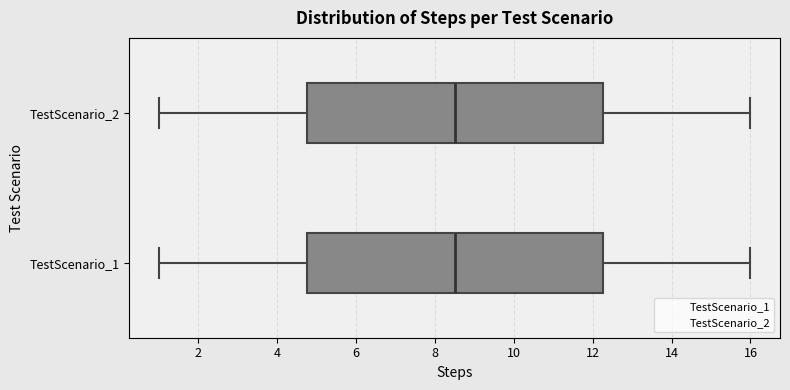

Reading bottom to top, read every box against the x-axis: the position of its median line, the range the box covers, and the ends of its whiskers. The values are not printed on the chart, so give them approximately, as read against the axis.

TestScenario_1: median 8.6, box 4.8 to 12.2, whiskers 1.0 to 16.0
TestScenario_2: median 8.6, box 4.8 to 12.2, whiskers 1.0 to 16.0